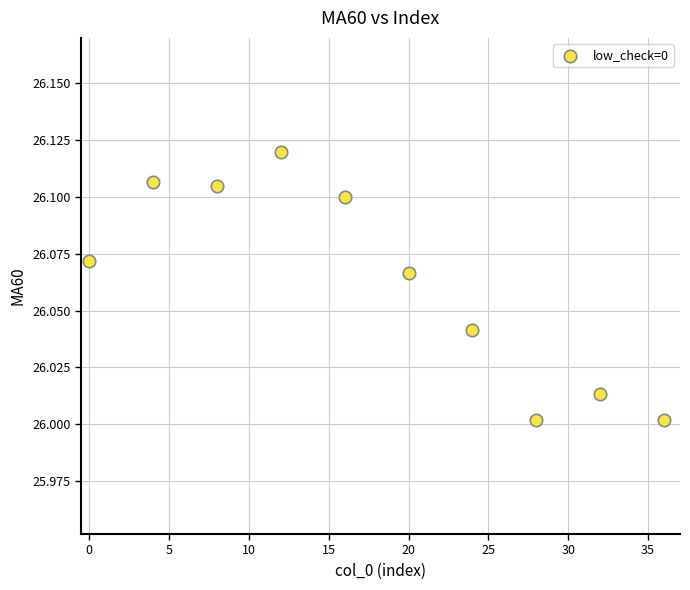

What is the average X value?

18.0